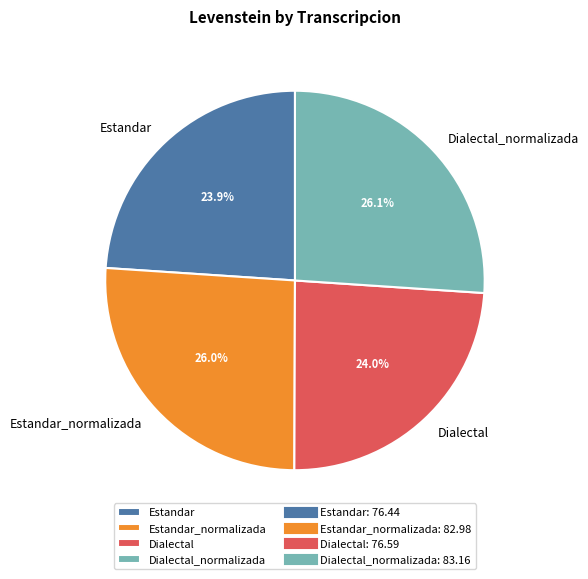

To the nearest percent, what is the difference between the largest and smallest slice percentages?

2%